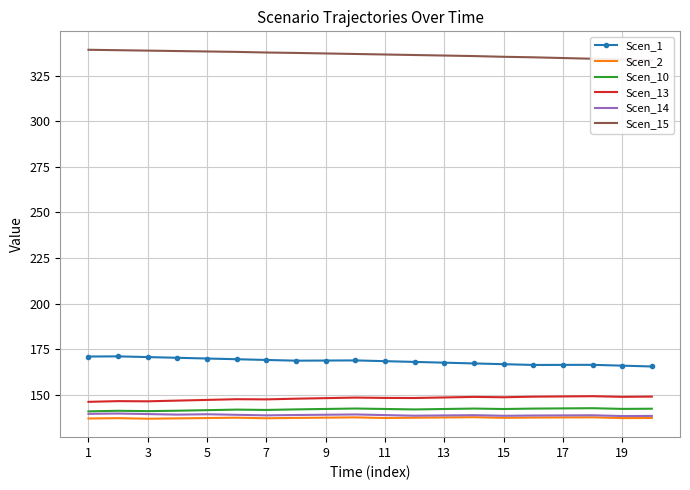

Which series has the largest range (max minus min)?

Scen_15